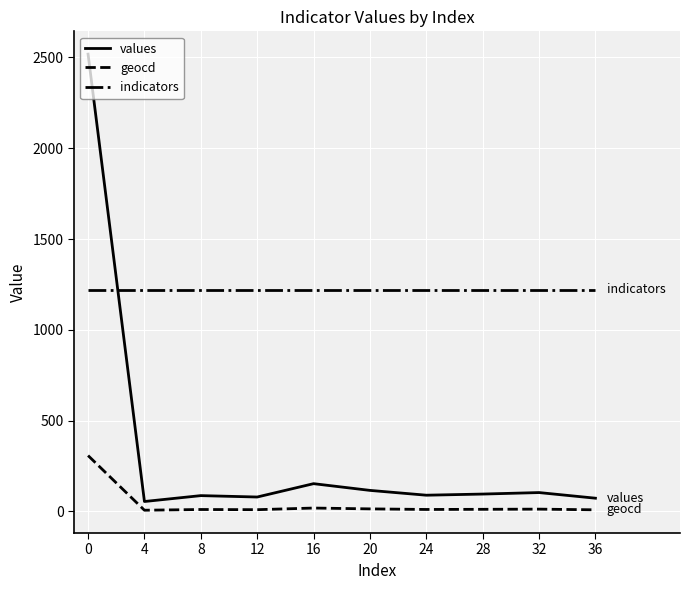

Is the value of values at 4 greater than the value of indicators at 36?

No